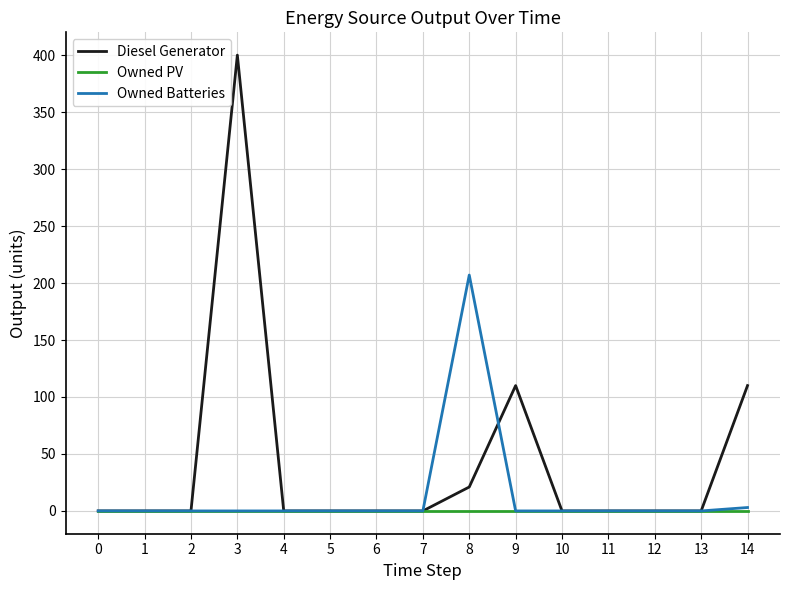

The Owned PV series shows 0.0 at 11. True or false?

True